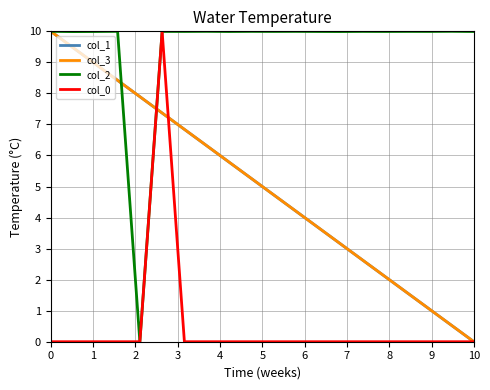

What is the average value of the col_1 series?

5.0